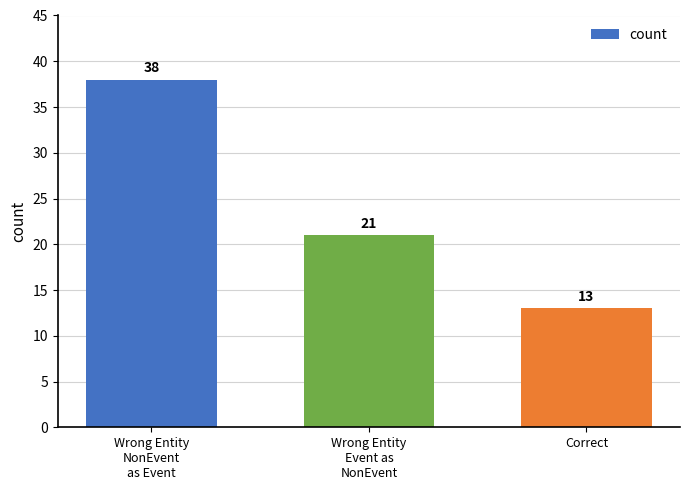

True or false: the data shows 38 at Wrong Entity
NonEvent
as Event.

True